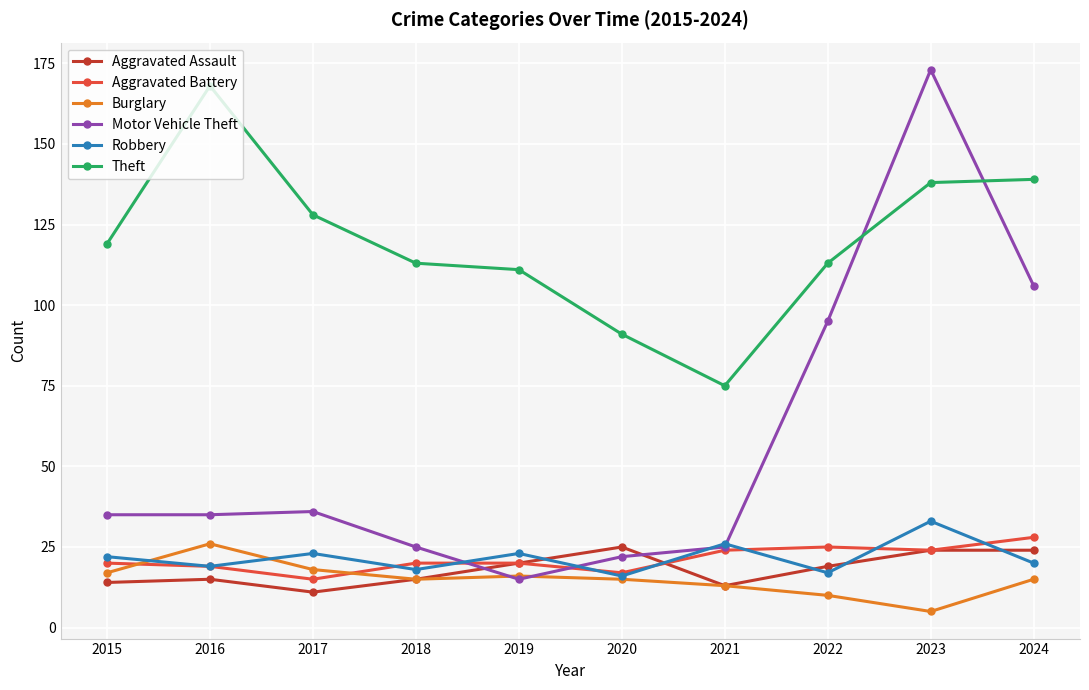

What are all the series names shown in the legend?

Aggravated Assault, Aggravated Battery, Burglary, Motor Vehicle Theft, Robbery, Theft